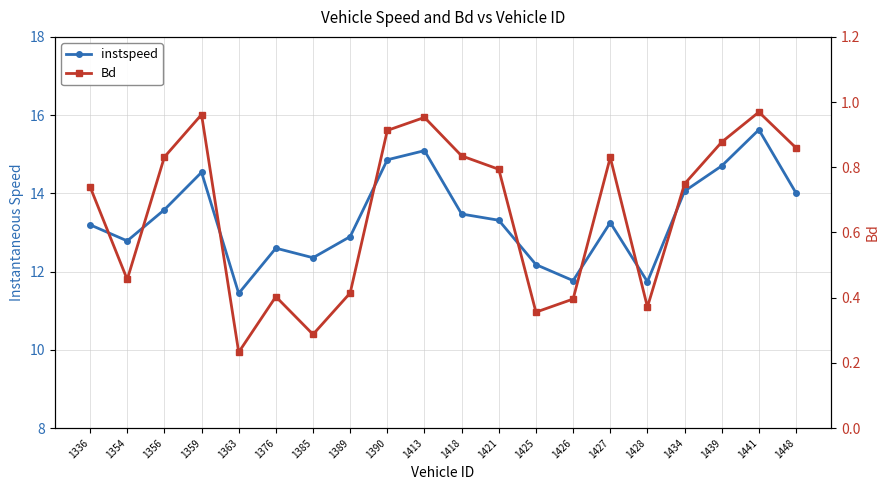

Which series has the largest total across all categories?

instspeed